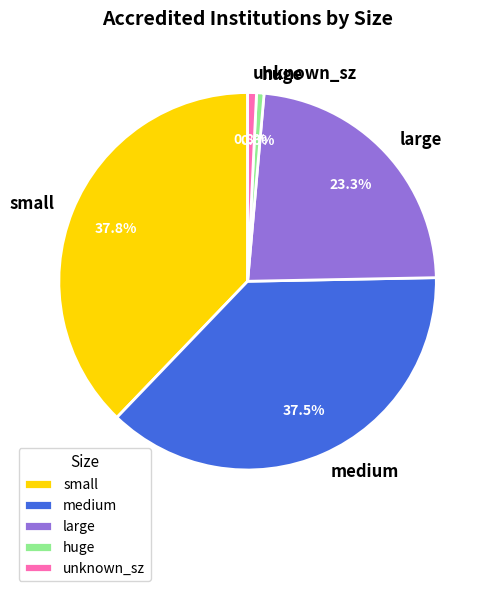

Is there any slice that represents more than half of the pie?

No